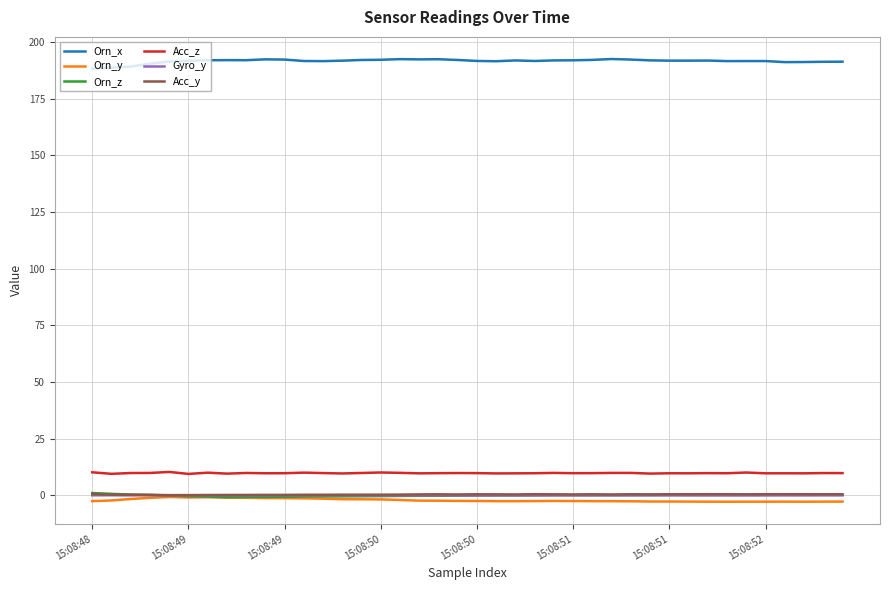

True or false: Acc_z and Orn_z intersect in this chart.

False